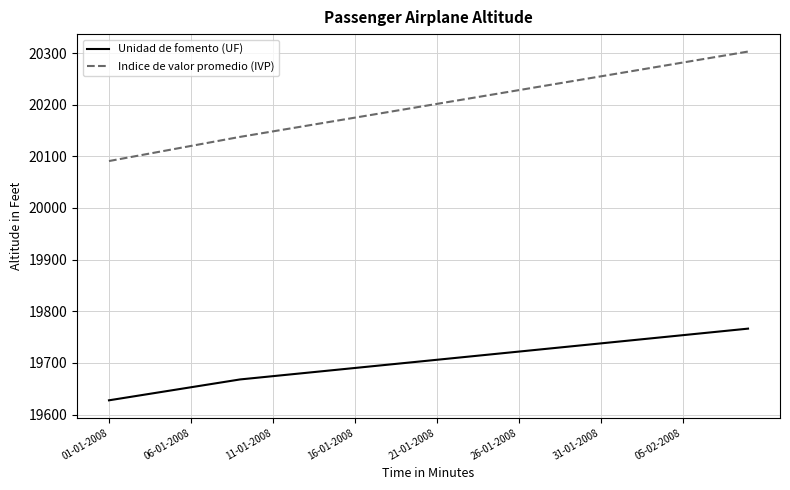

Does the chart have visible grid lines?

Yes